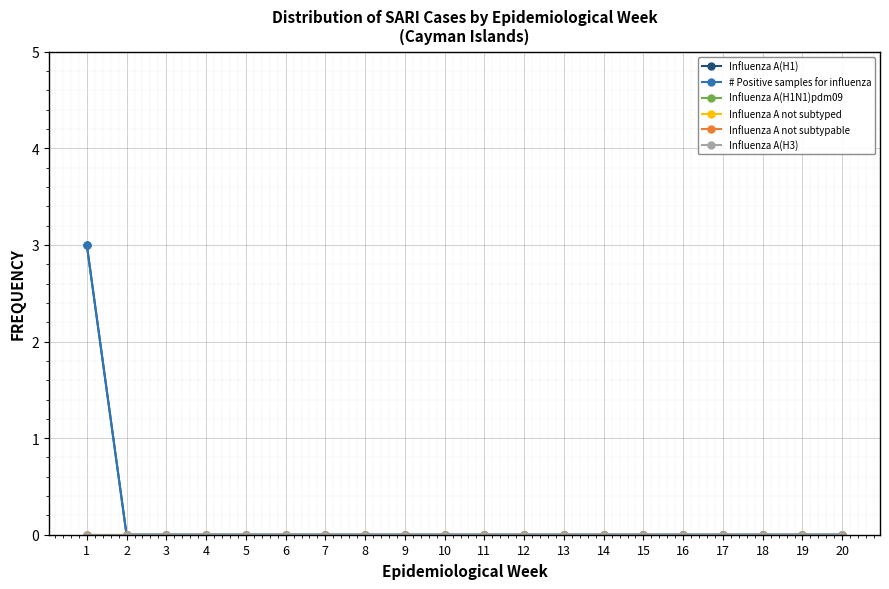

Where is Influenza A(H1N1)pdm09 nearest to the value 0?

1